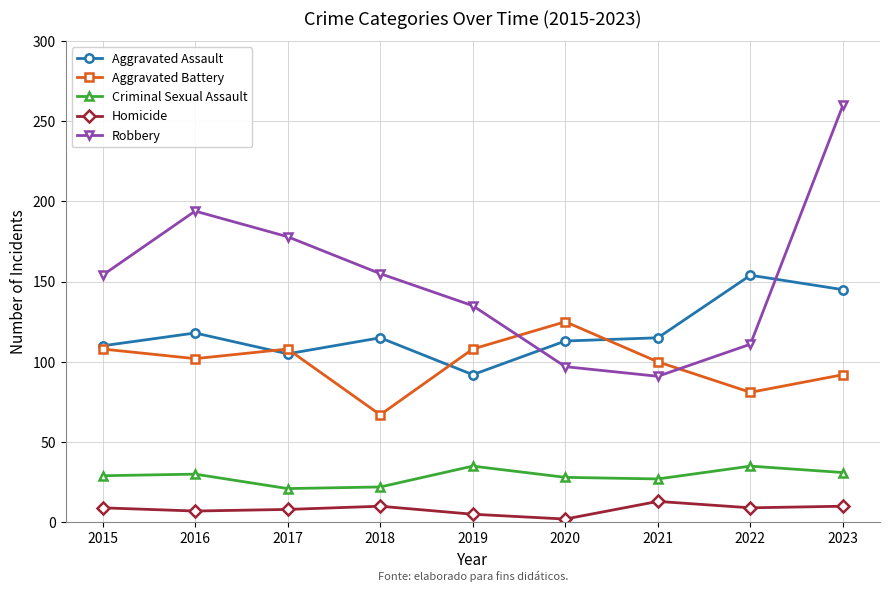

What is the average value of the Criminal Sexual Assault series?

29